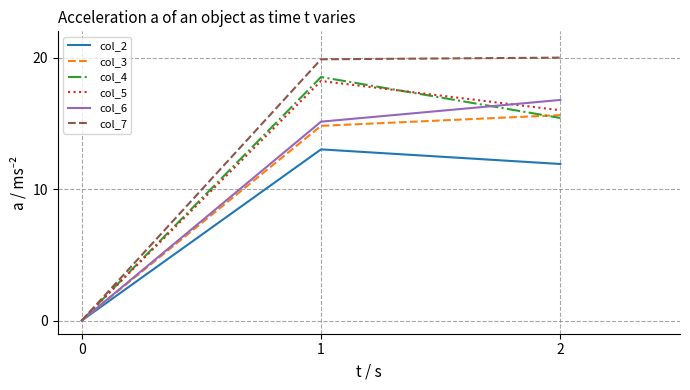

At which label does col_2 first exceed 11?

1